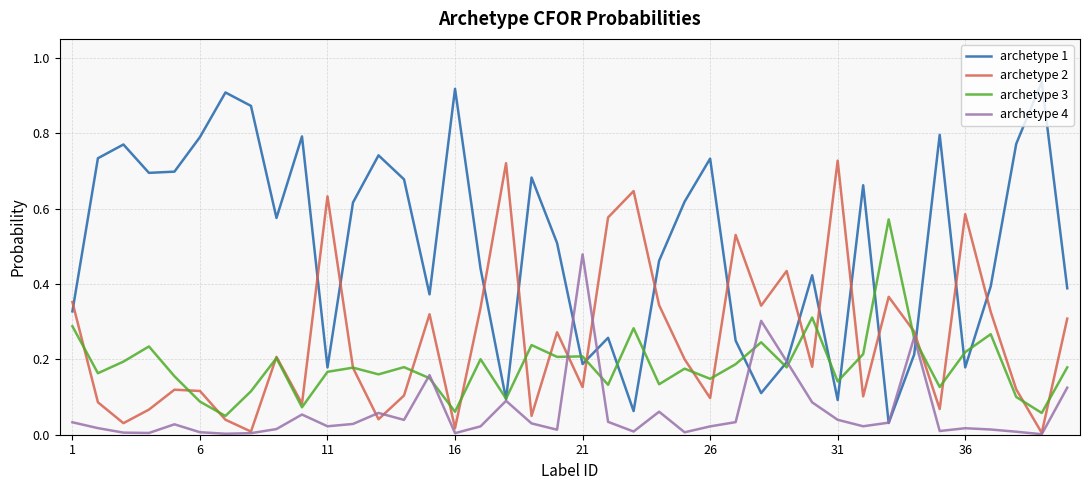

Rank the series by their average value, from highest to lowest.

archetype 1, archetype 2, archetype 3, archetype 4